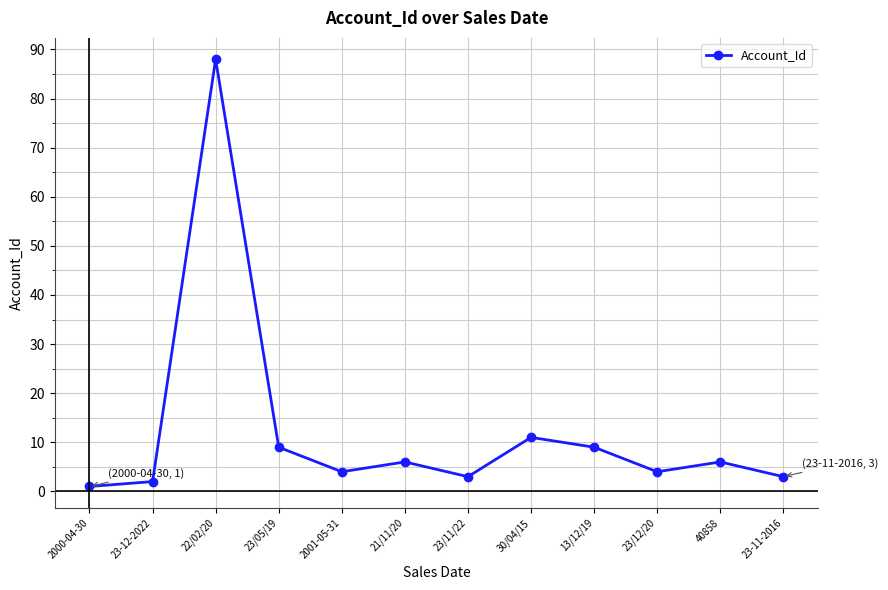

Reading left to right, list all the values displayed in this chart.

1	2	88	9	4	6	3	11	9	4	6	3